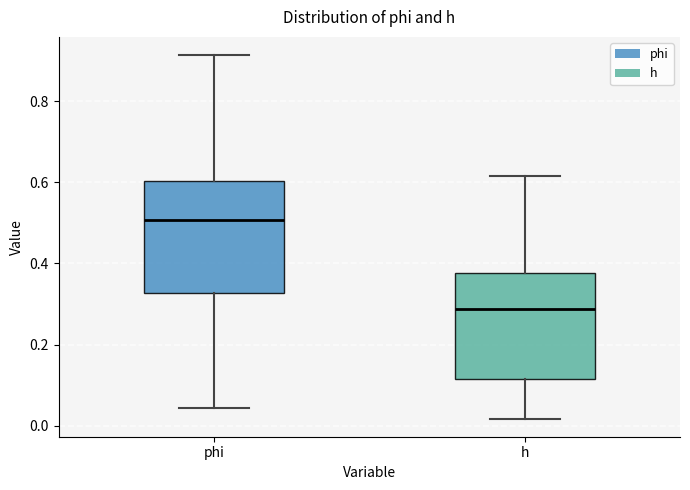

Reading left to right, transcribe this box plot: for each box, give where its median line is, the range the box spans, and where its two whiskers end, as read against the y-axis. The values are not printed on the chart, so give them approximately, as read against the axis.

phi: median 0.50, box 0.32 to 0.60, whiskers 0.04 to 0.92
h: median 0.28, box 0.12 to 0.38, whiskers 0.02 to 0.62